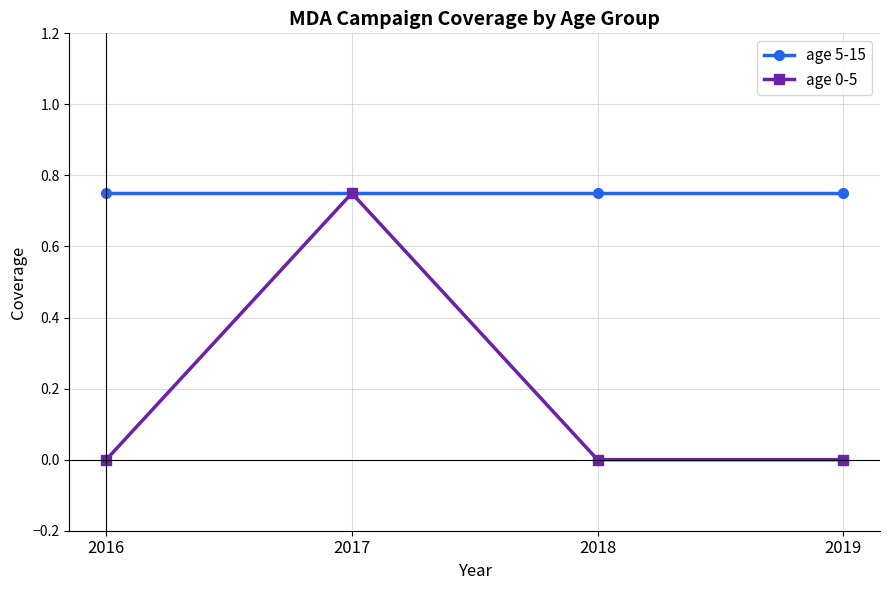

At which category is the sum across all series the highest?

2017